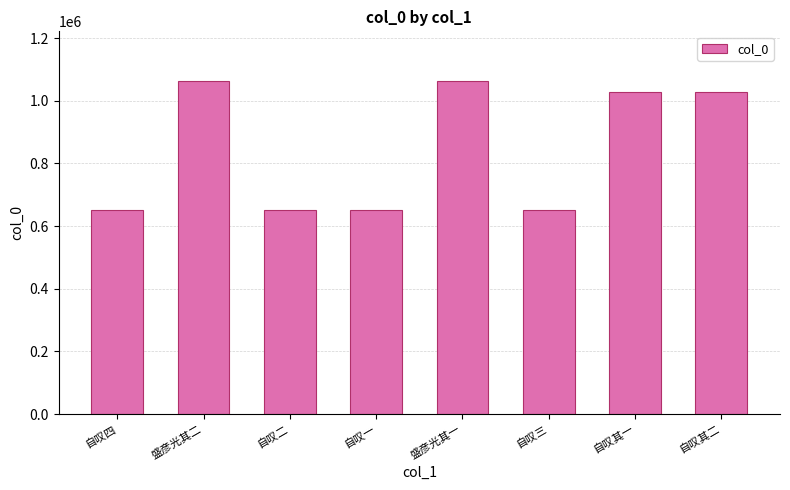

What is the value of the 3rd bar from the left?

650735